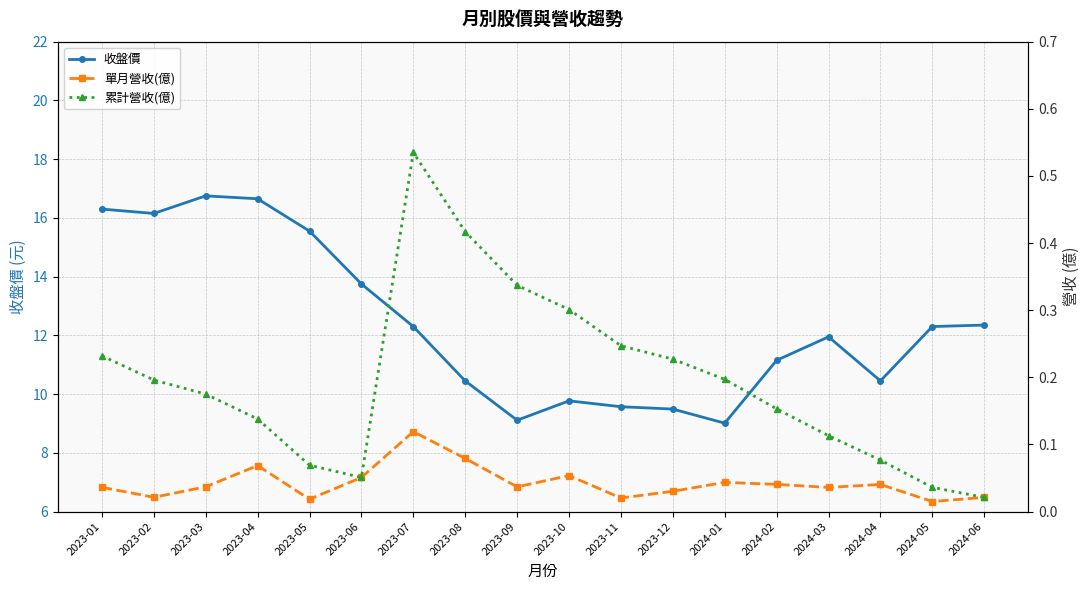

Which series has the largest range (max minus min)?

收盤價